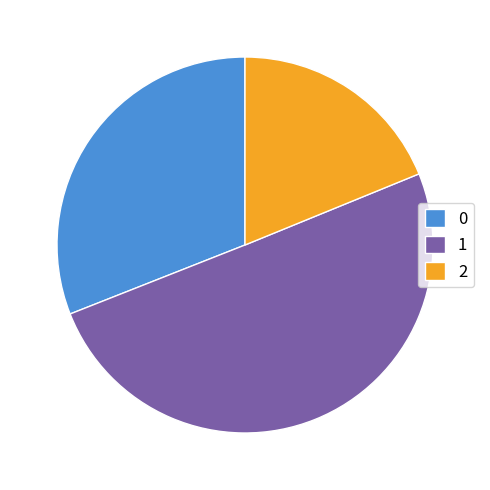

Approximately how many times larger is the value at 0 compared to 2?

1.6